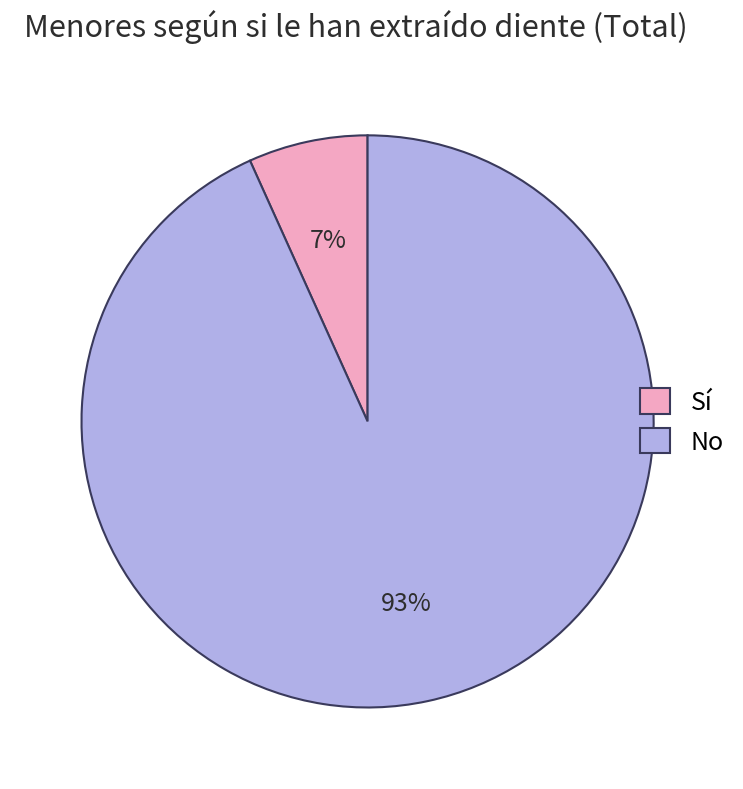

Which has a higher value, No or Sí?

No